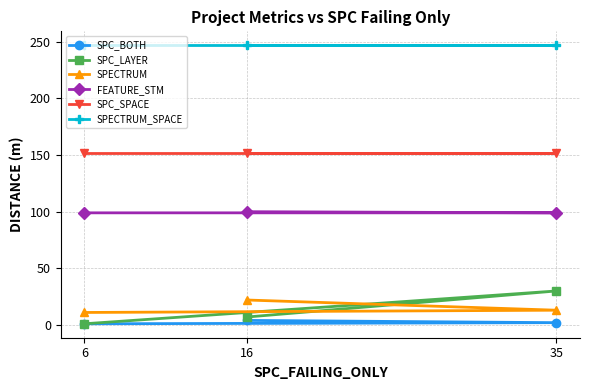

At how many categories does at least one series exceed 33?

3